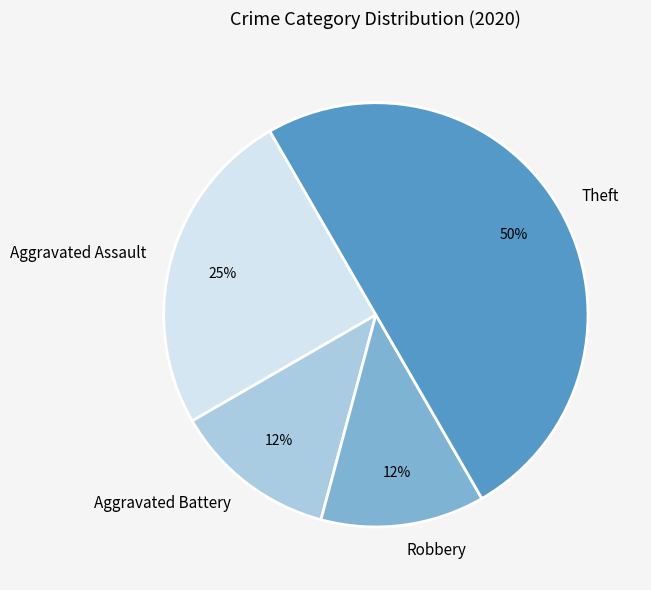

How many slices are in this pie chart?

4